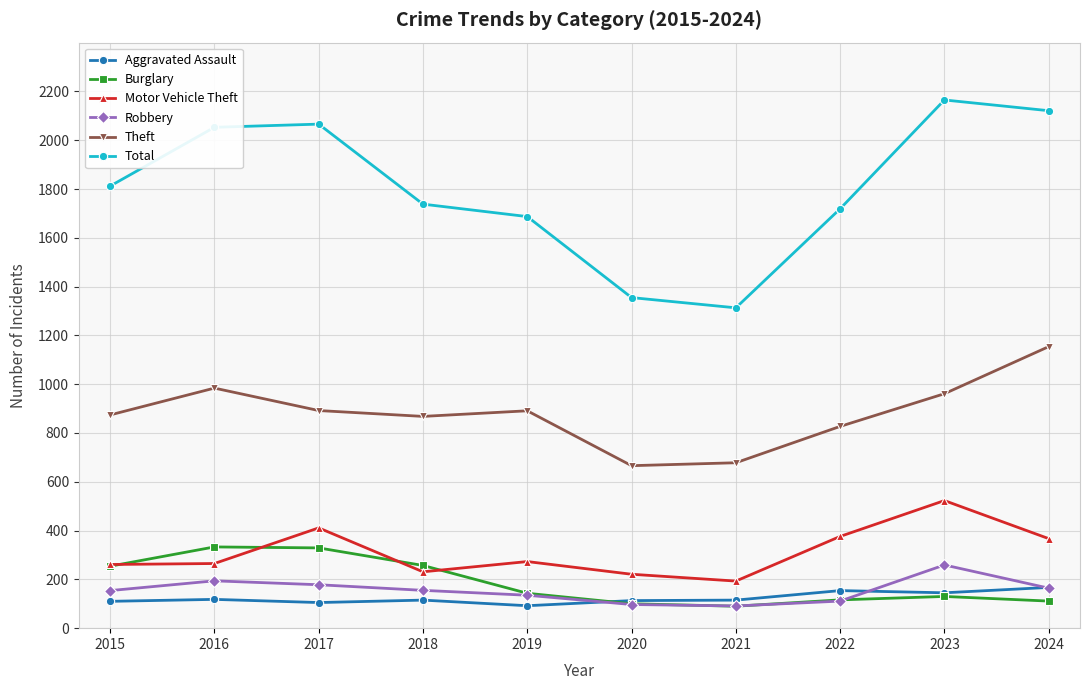

How many interior local valleys does the Robbery series have?

1